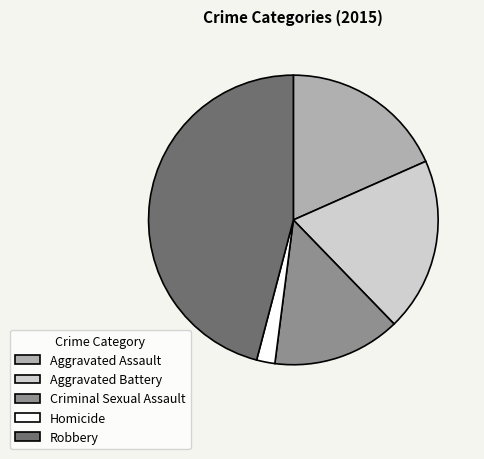

Count the number of slices in the pie.

5